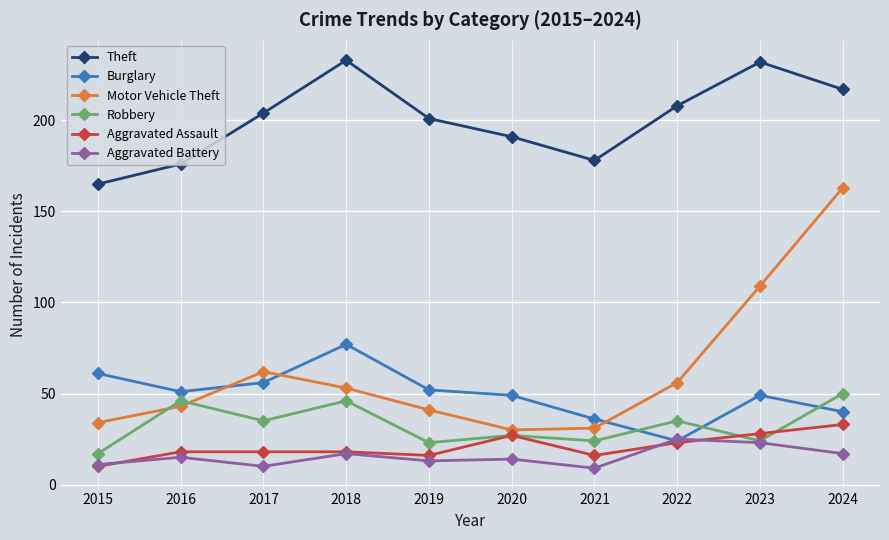

Reading left to right, list all the values displayed in this chart.

Theft: 165	176	204	233	201	191	178	208	232	217
Burglary: 61	51	56	77	52	49	36	24	49	40
Motor Vehicle Theft: 34	43	62	53	41	30	31	56	109	163
Robbery: 17	46	35	46	23	27	24	35	24	50
Aggravated Assault: 10	18	18	18	16	27	16	23	28	33
Aggravated Battery: 11	15	10	17	13	14	9	25	23	17